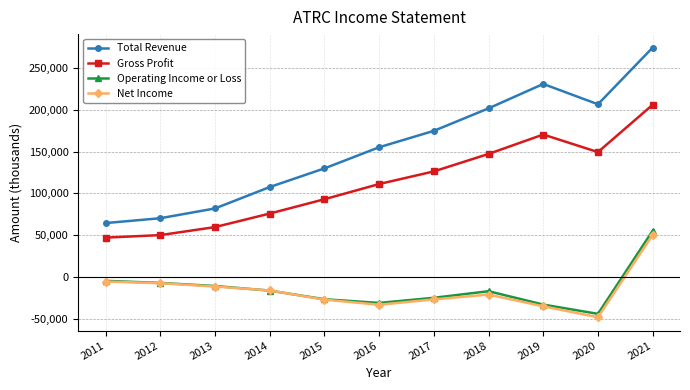

What is the spread (max minus min) of values at 2017?

201600